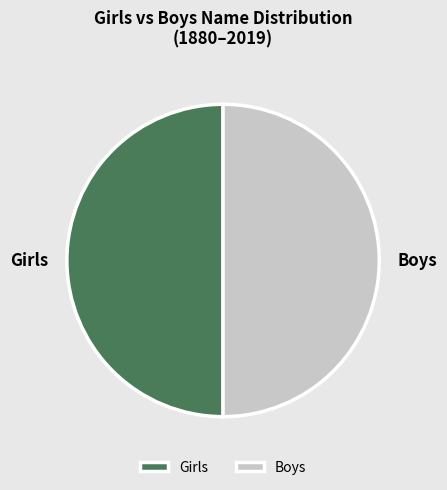

Is the sum of Boys and Girls greater than half?

Yes